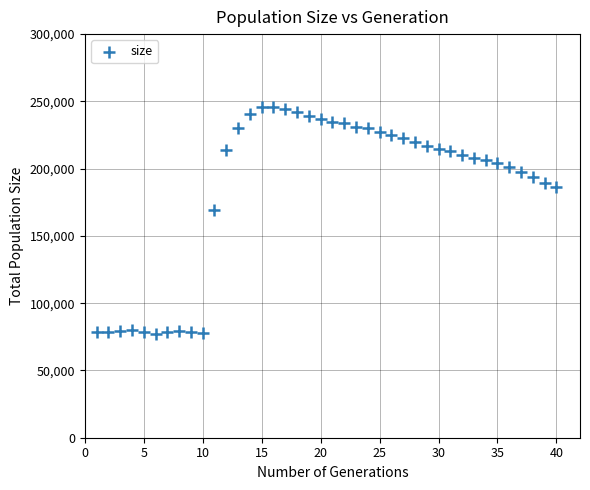

What Y value in the scatter plot is closest to 161382?

169133